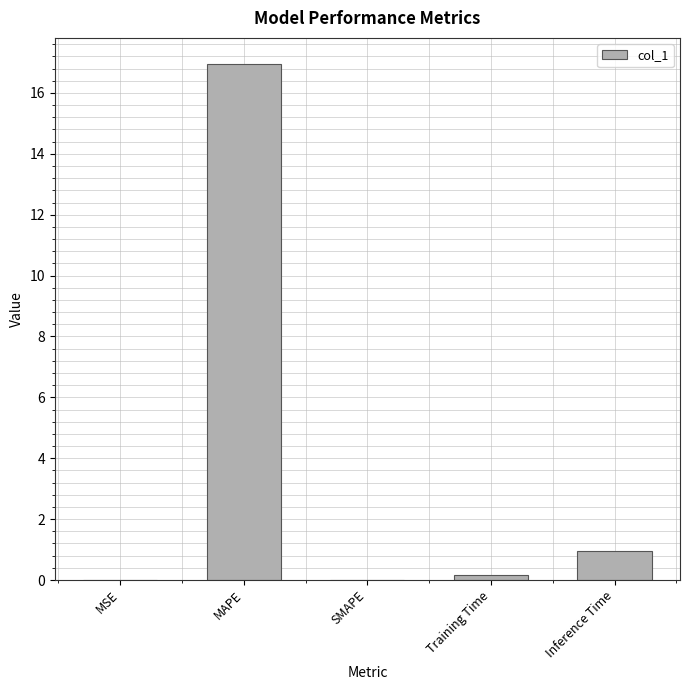

Which has a higher value, MSE or Inference Time?

Inference Time